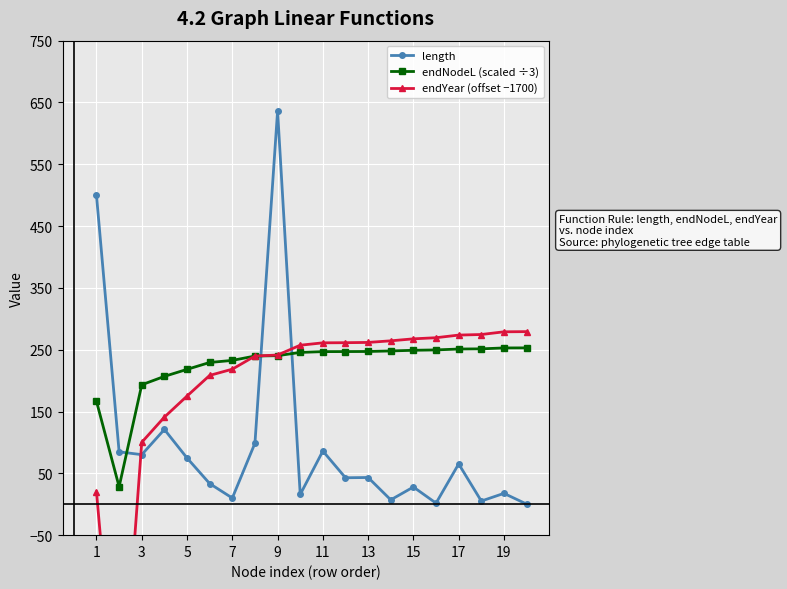

How many lines are shown in the chart?

3